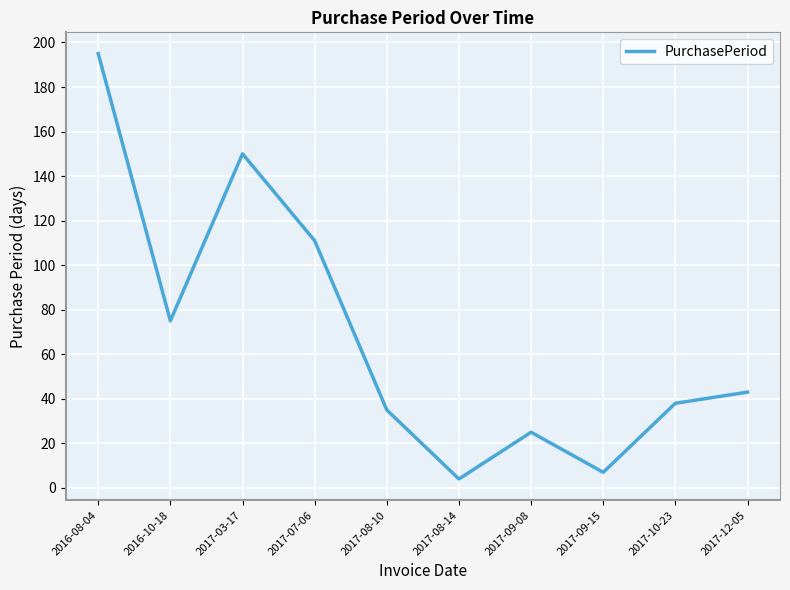

Between 2017-08-10 and 2016-10-18, which is larger?

2016-10-18